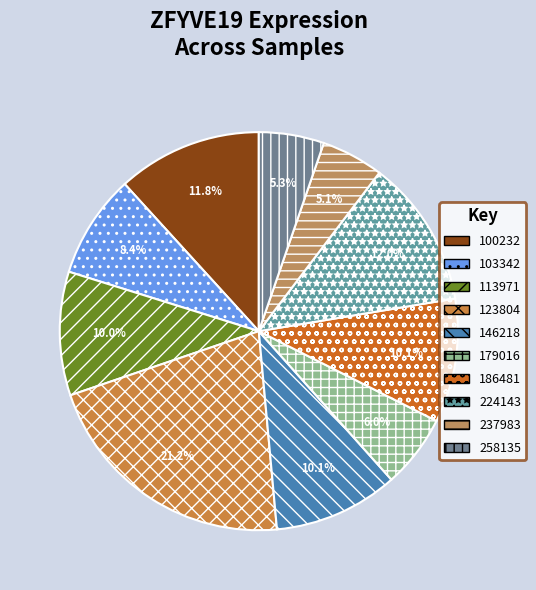

Which slice is the smallest?

237983